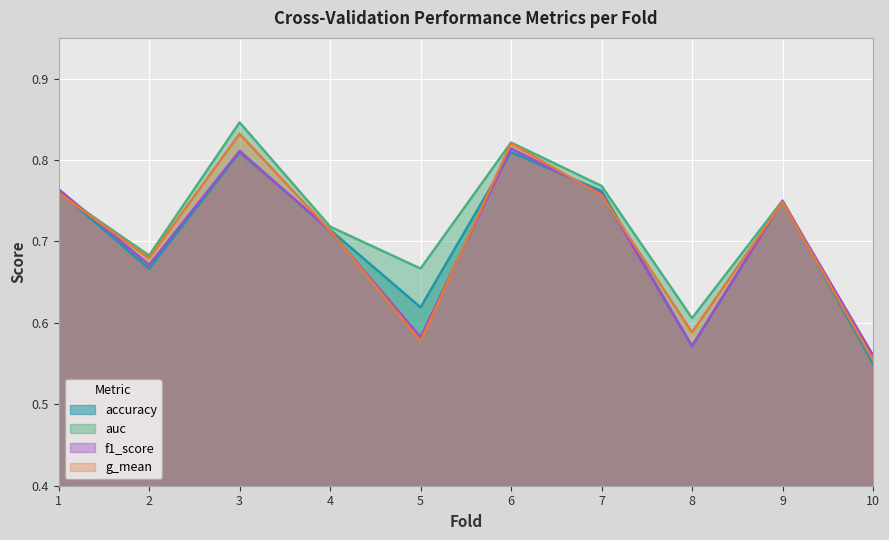

What is the difference between the maximum and minimum values in the g_mean series?

0.3